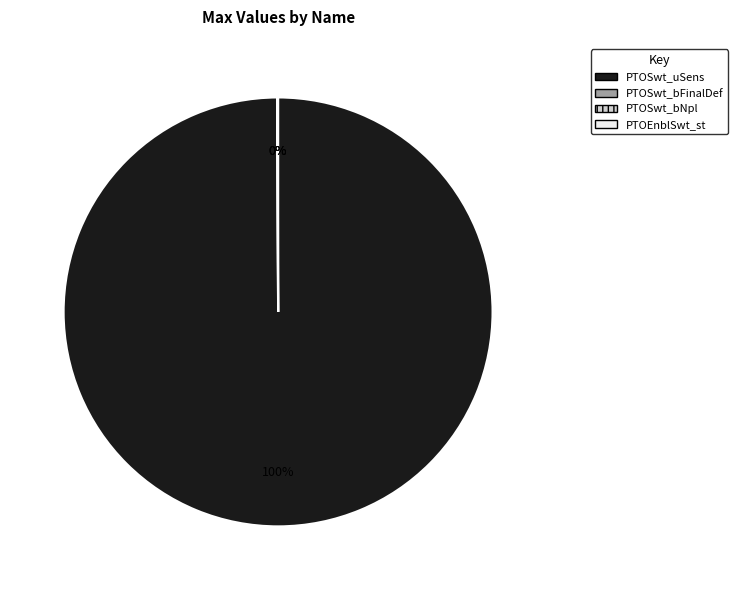

Is there a majority slice in this chart?

Yes